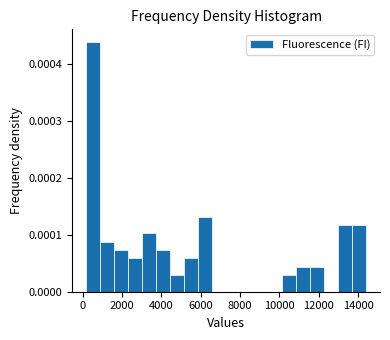

Around what value on the x-axis is the tallest bar? Give the approximate position of its centre, as read against the axis.

600